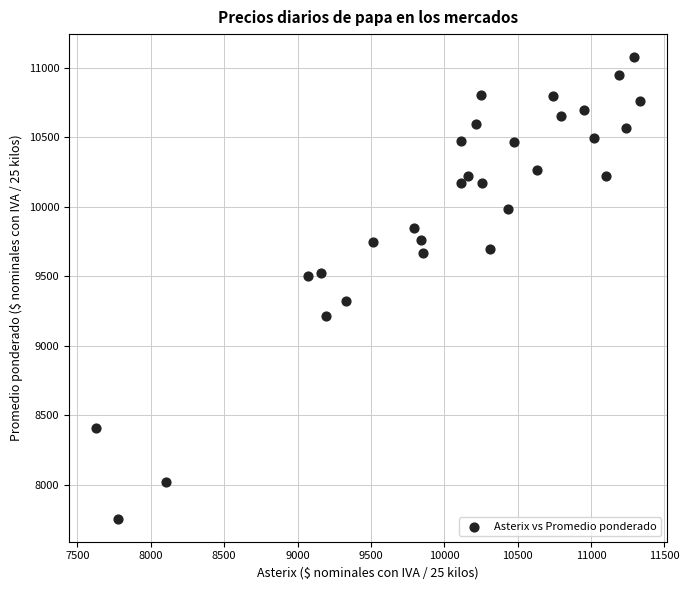

What is the range of Y values (max minus min)?

3321.3